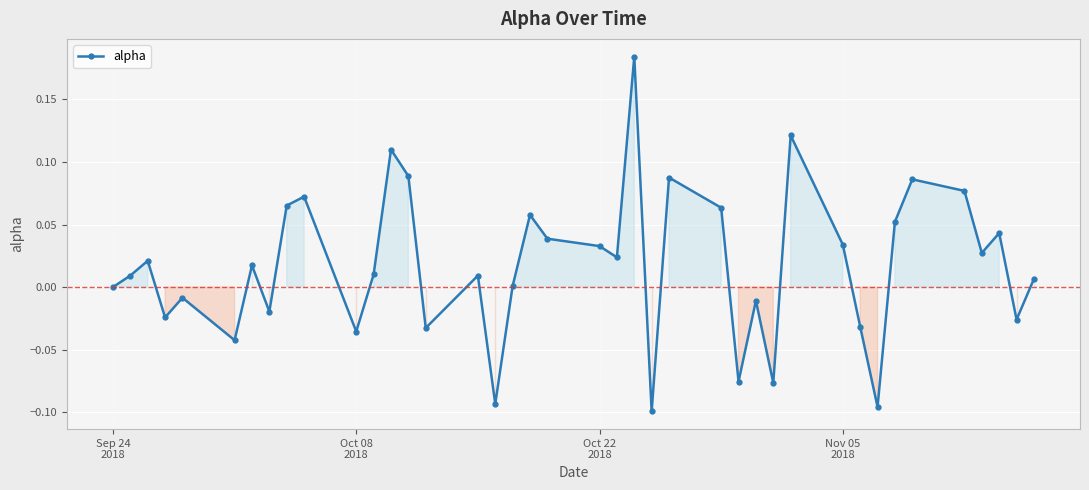

Does the chart have visible grid lines?

Yes